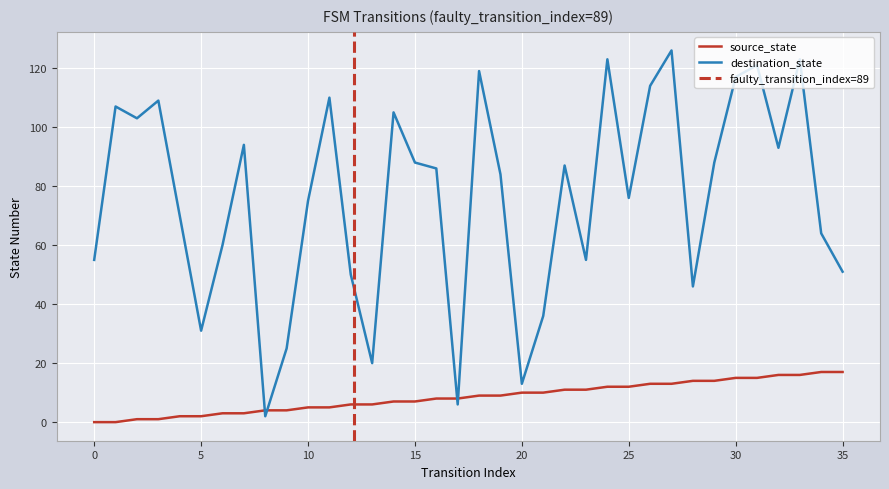

Which series has the largest range (max minus min)?

destination_state